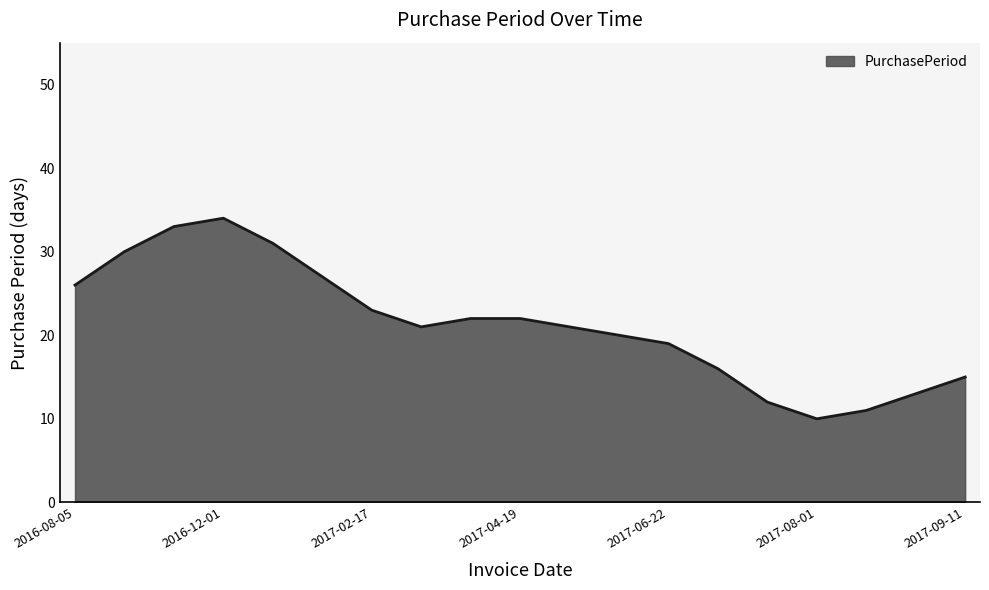

What is the difference between the maximum and minimum values?

24